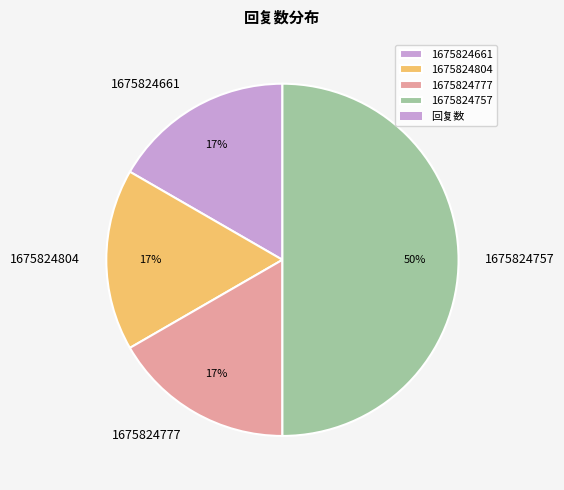

What is the largest slice in the pie chart?

1675824757